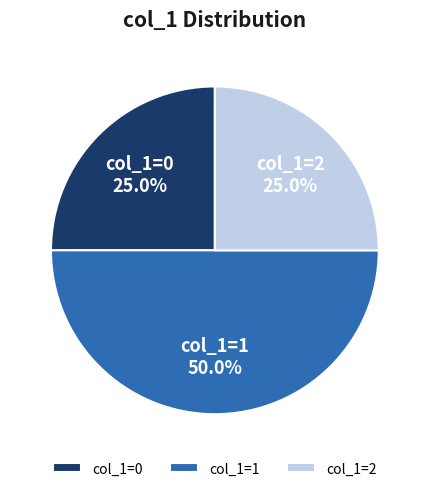

Which category has the biggest portion of the pie?

col_1=1